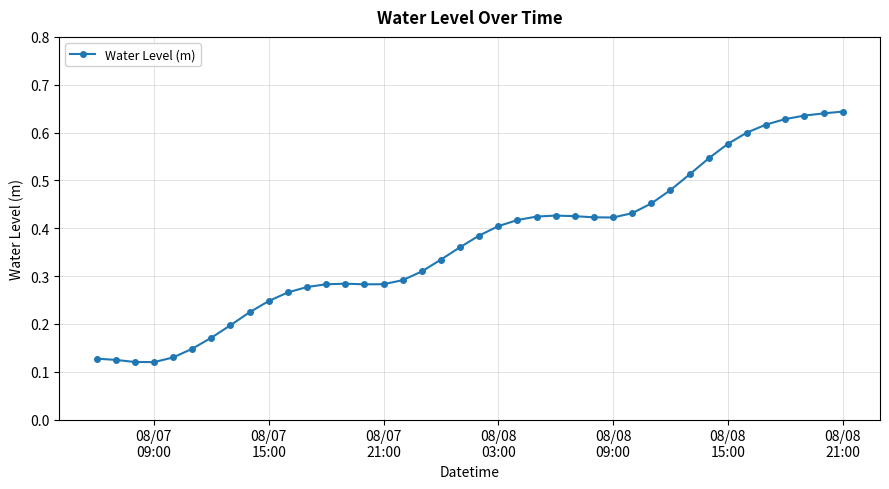

How many values are between 0 and 1?

40